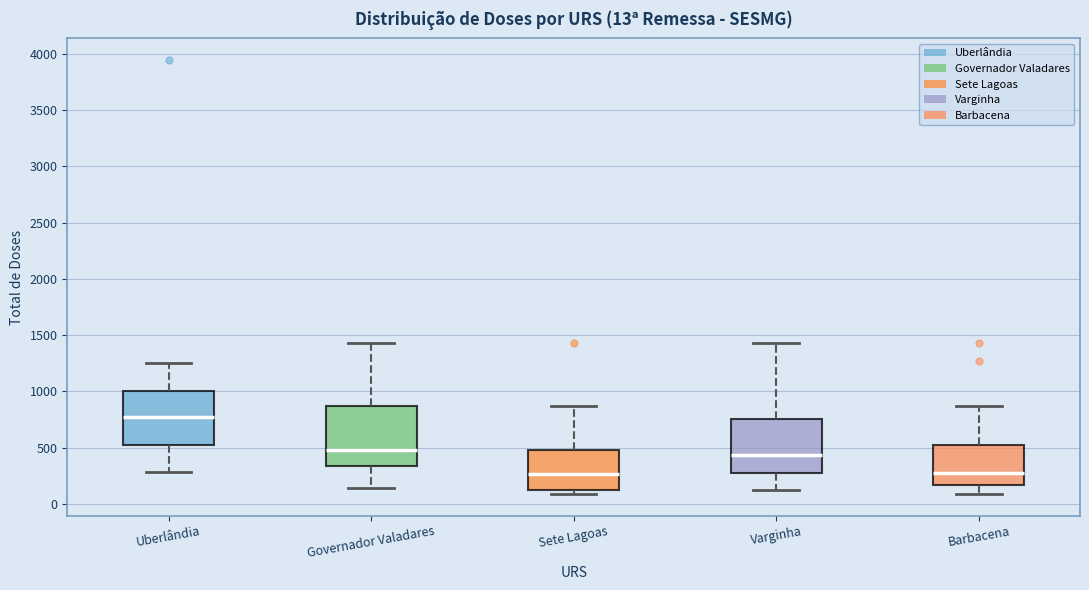

Which box is the tallest, from its lower edge to its upper edge?

Governador Valadares